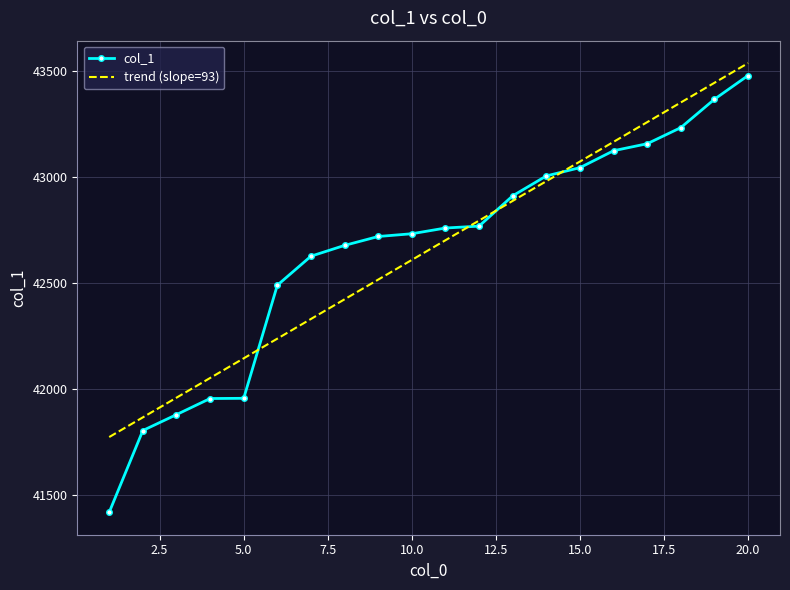

How many values exceed 42759?

9